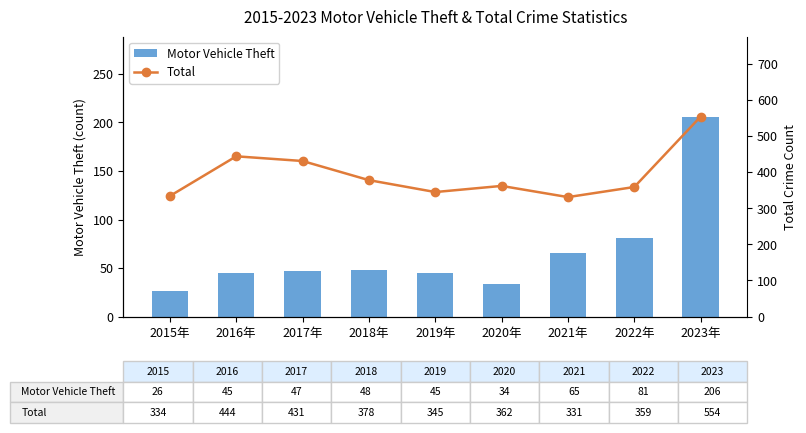

Rank the series by their average value, from lowest to highest.

Motor Vehicle Theft, Total